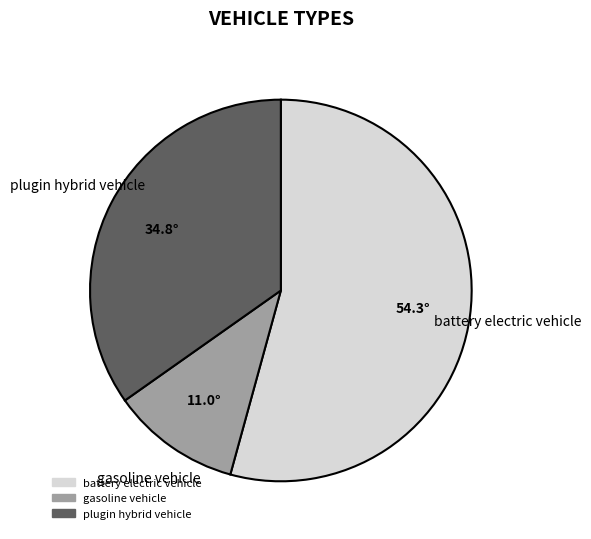

Is the sum of battery electric vehicle and plugin hybrid vehicle greater than half?

Yes